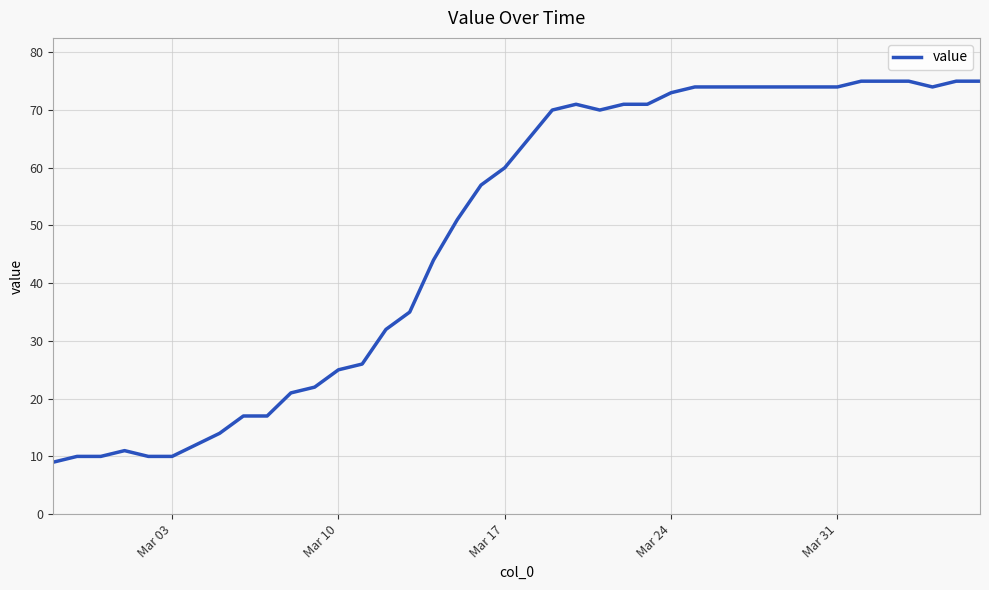

What is the smallest value displayed?

9